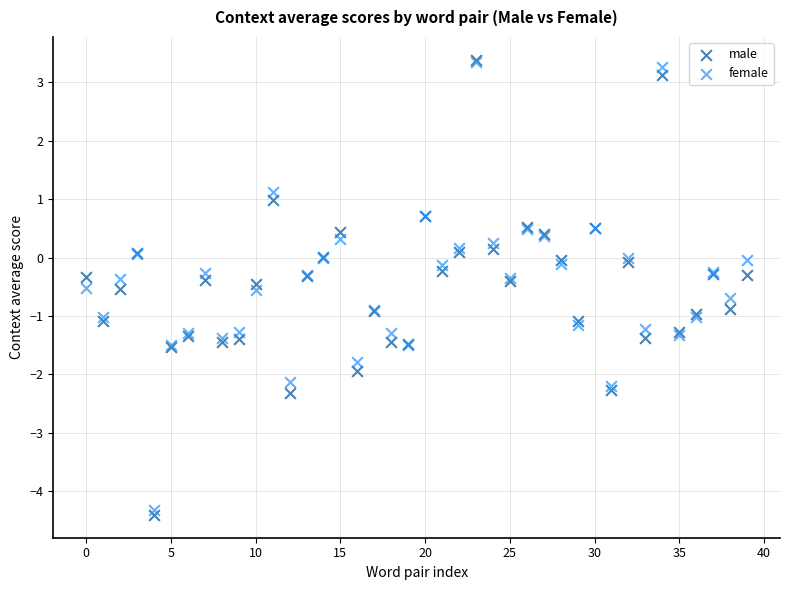

Which series reaches the minimum Y coordinate?

male